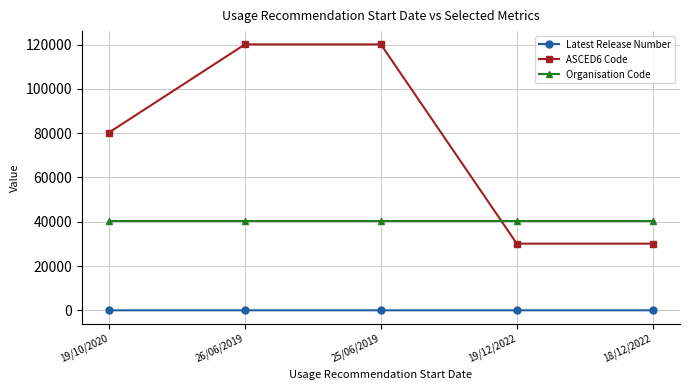

Which series has the widest spread of values?

ASCED6 Code